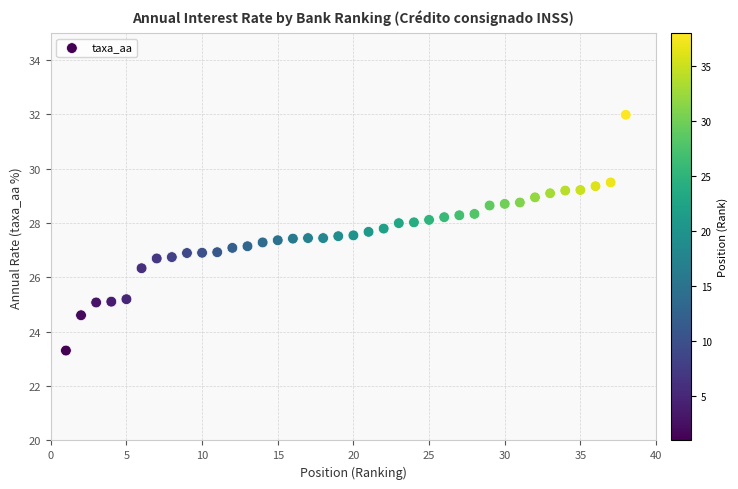

What is the range of X values (max minus min)?

37.0